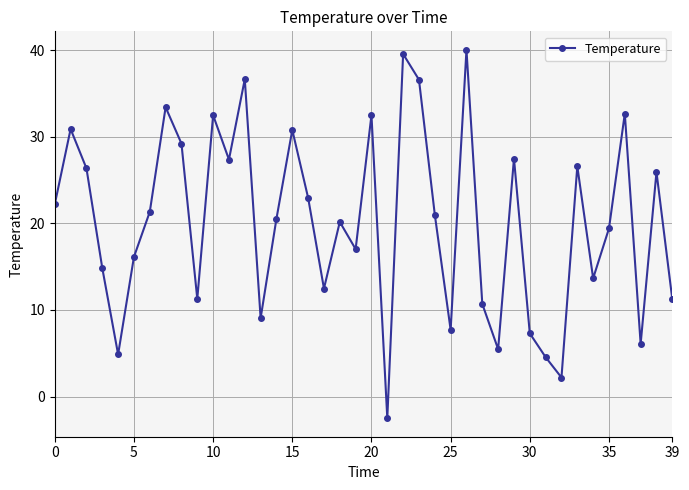

What is the value of the 2nd point from the left?

30.9